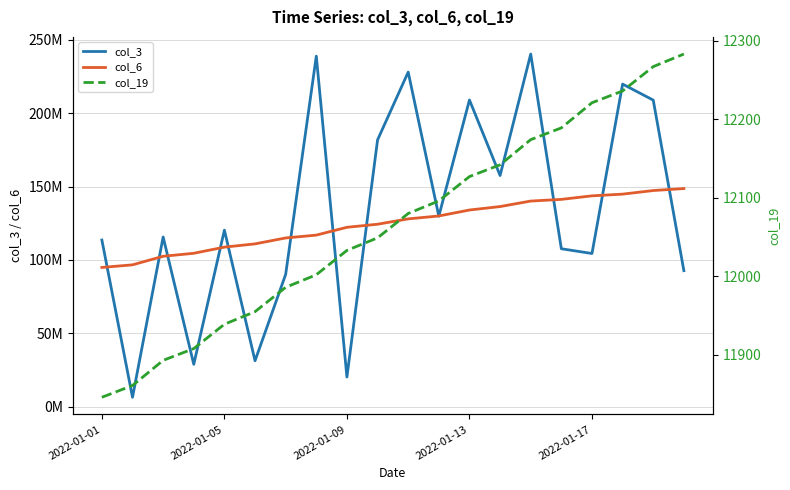

Which category has the highest value across all series?

14